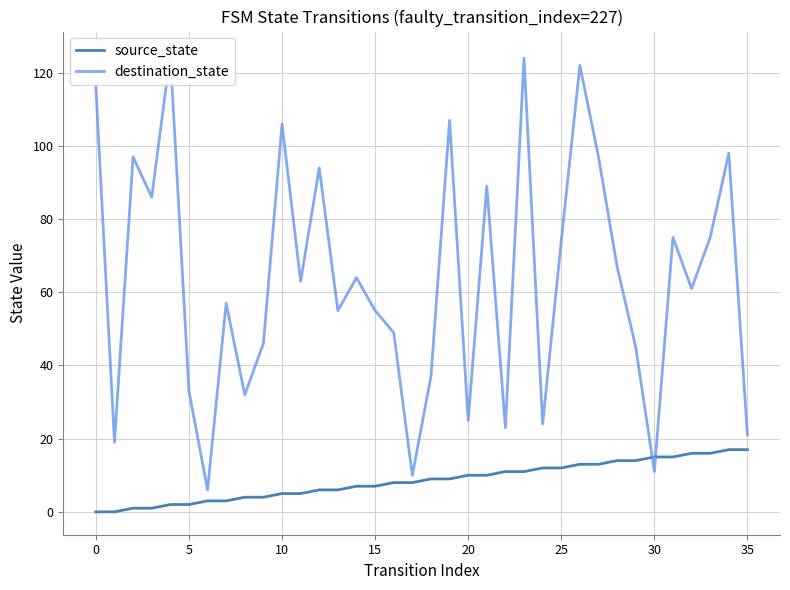

What is the label of the 11th point from the left?

10